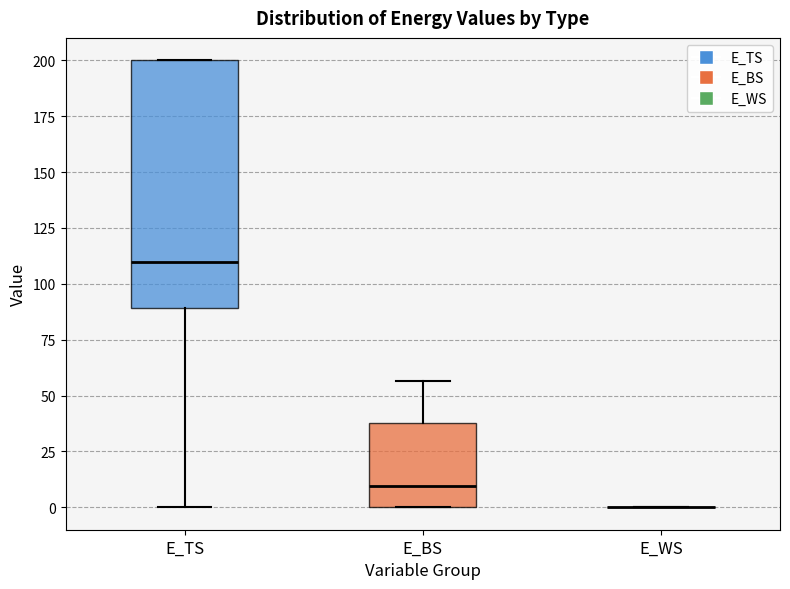

Where does the median line of the box for E_BS sit on the y-axis? The values are not printed on the chart, so give them approximately, as read against the axis.

10